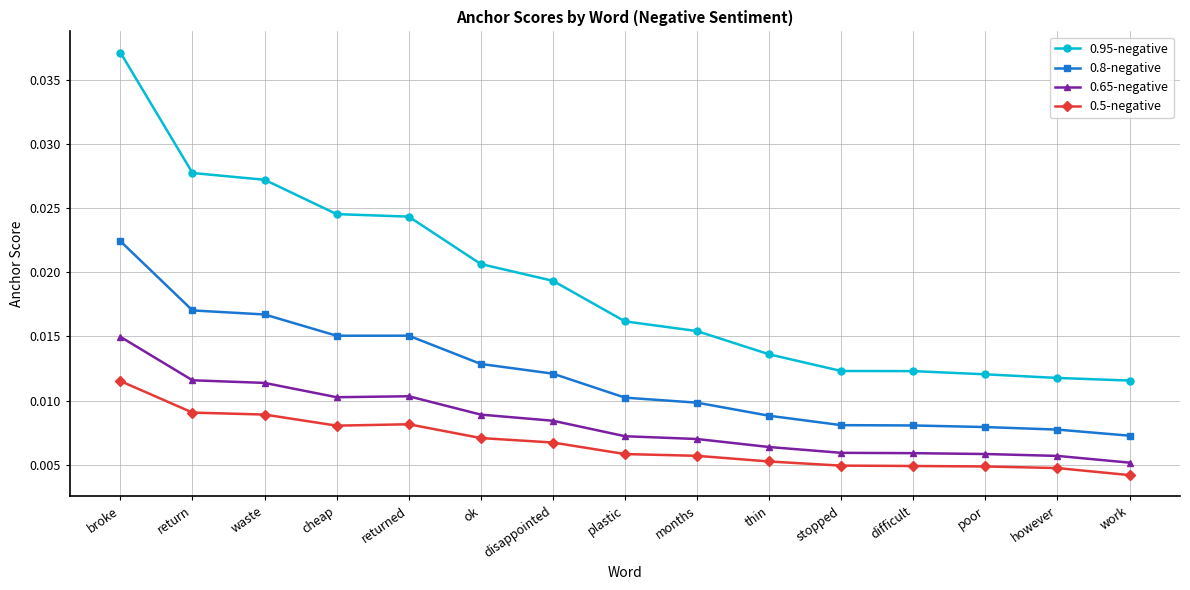

Which label corresponds to the largest value in the chart?

broke